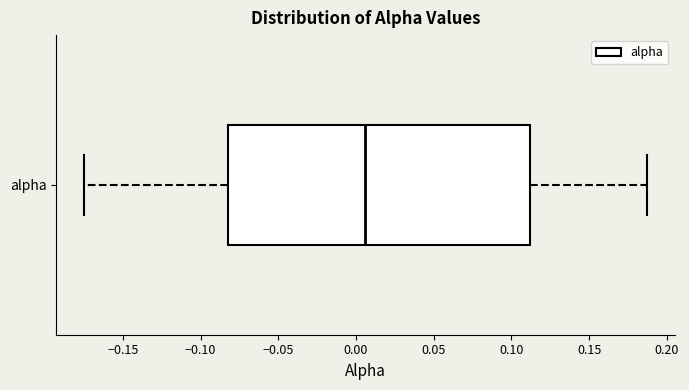

Transcribe this box plot: give where the median line is, the range the box spans, and where the two whiskers end, as read against the x-axis. The values are not printed on the chart, so give them approximately, as read against the axis.

median 0.005, box -0.080 to 0.110, whiskers -0.175 to 0.185